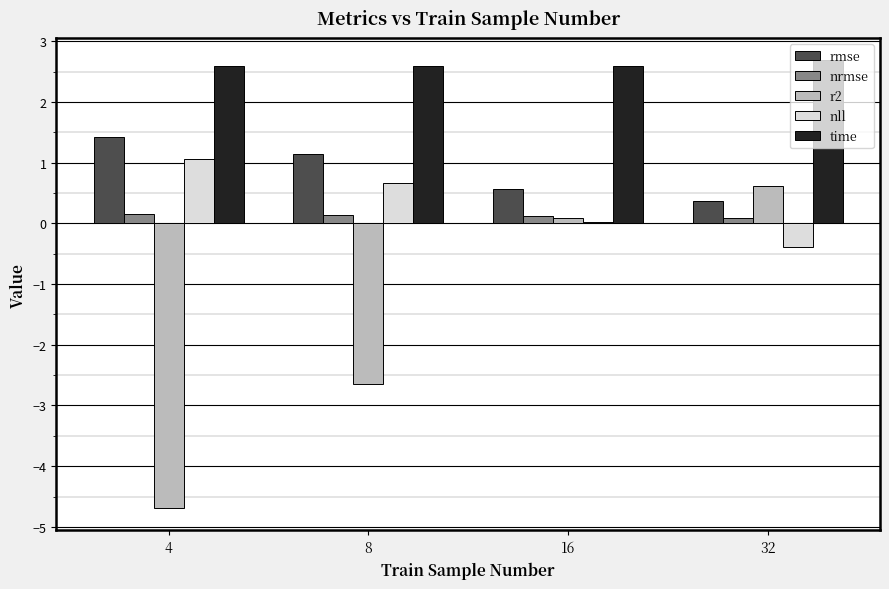

Which category has the highest value across all series?

32